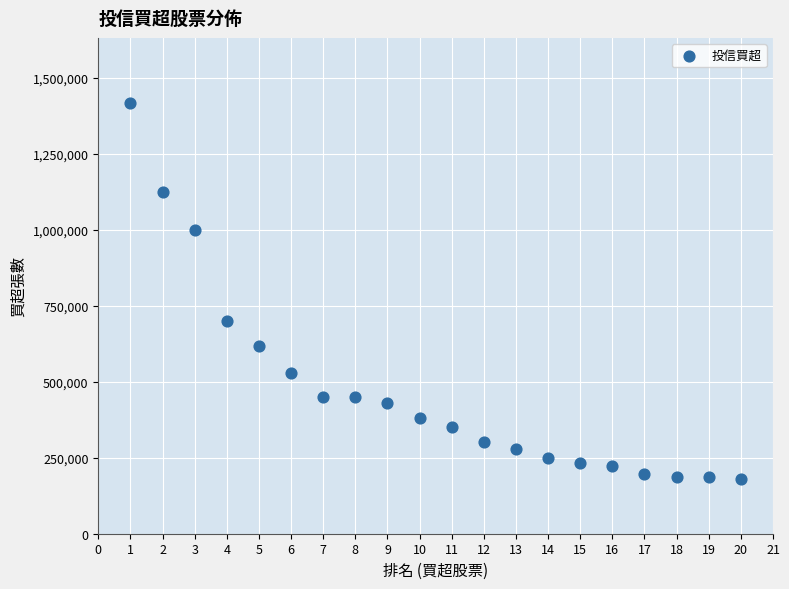

What is the range of X values (max minus min)?

19